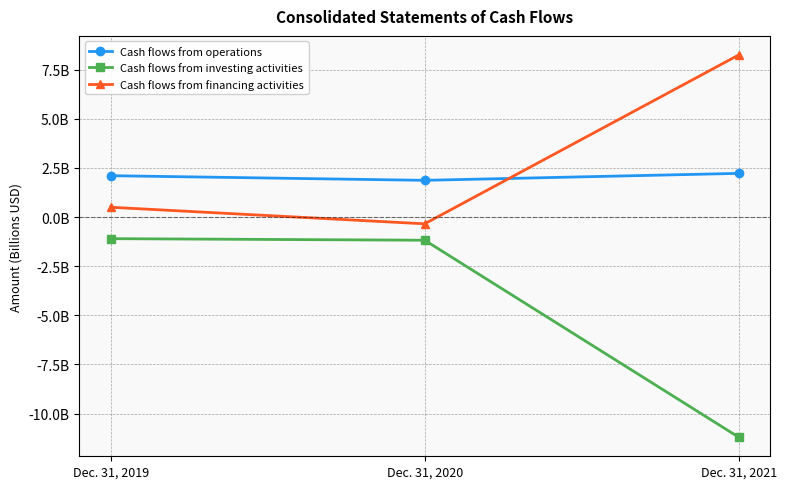

At which category is the sum across all series the highest?

Dec. 31, 2019